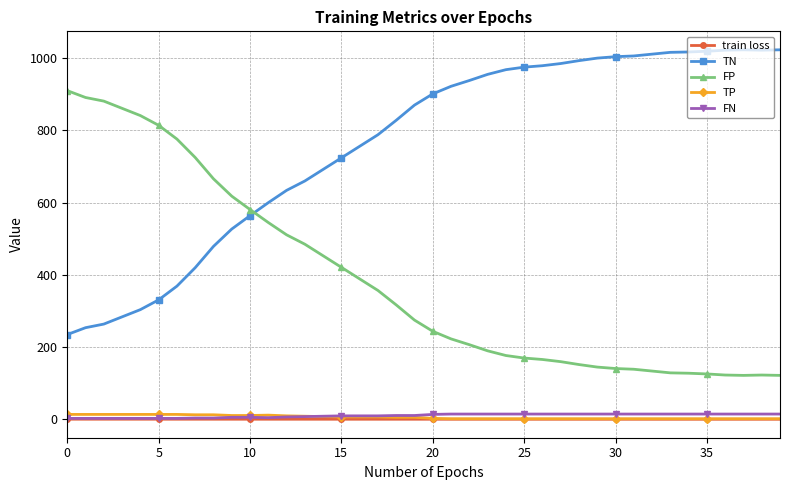

What is the value of the FP point at the 6th from the left?

814.0